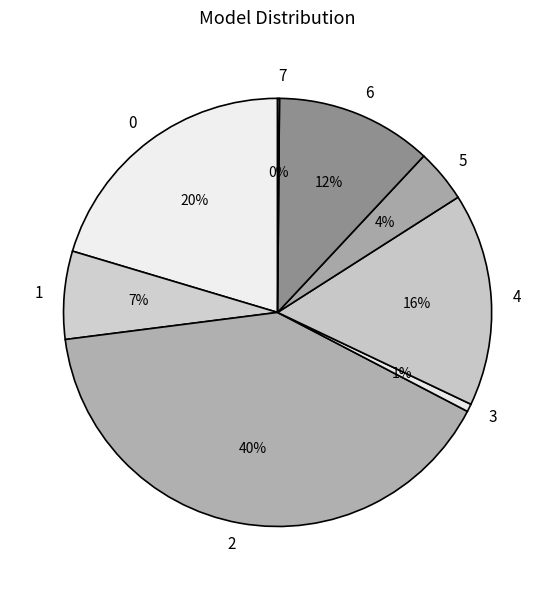

Is the sum of 5 and 6 greater than half?

No